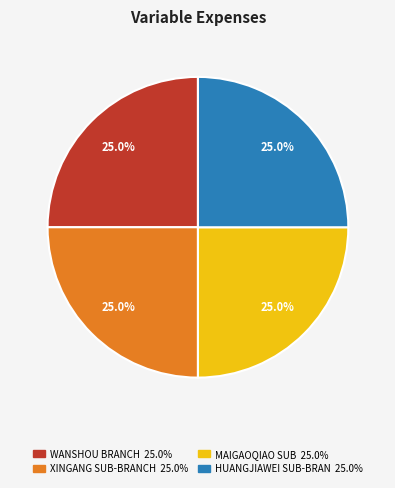

Is there a majority slice in this chart?

No